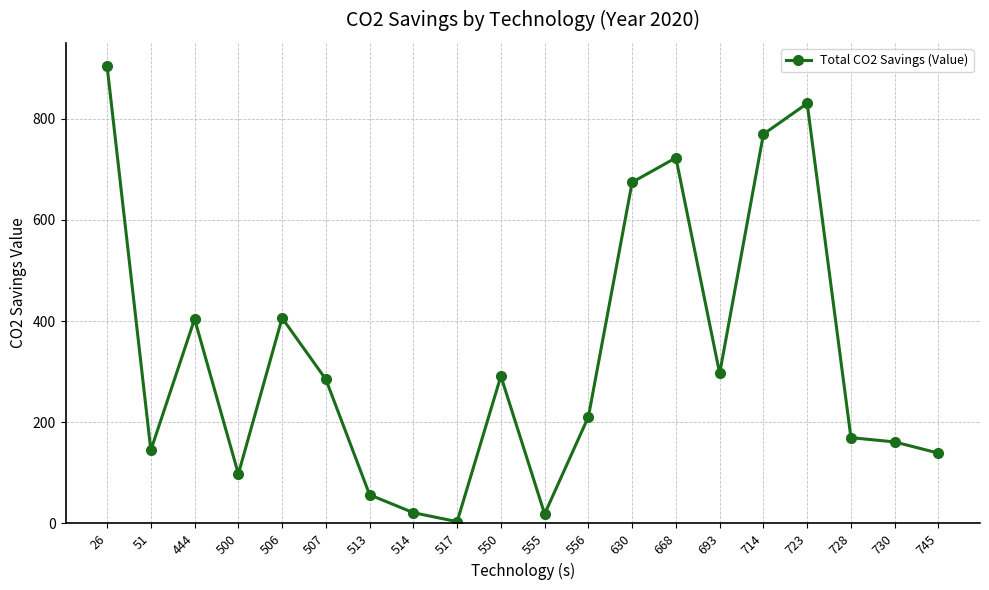

Between 730 and 745, which is larger?

730